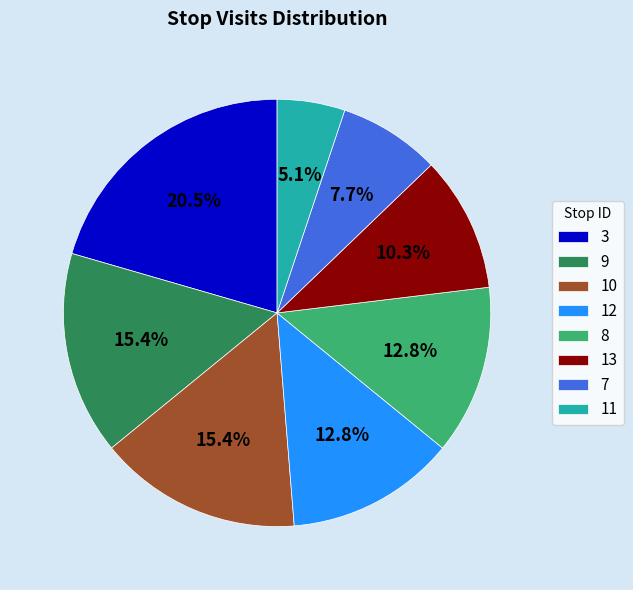

Is there a majority slice in this chart?

No